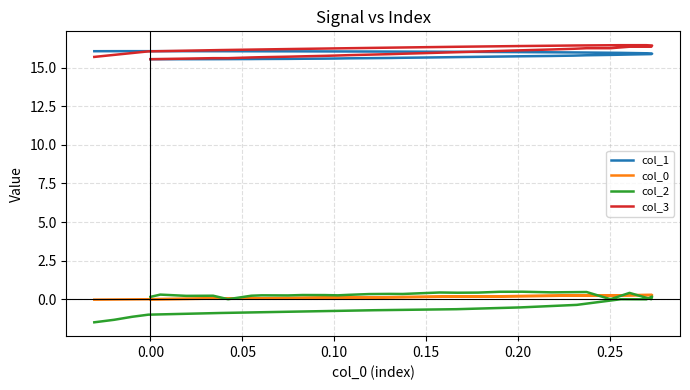

What is the total value across all series at 0.10?

31.4